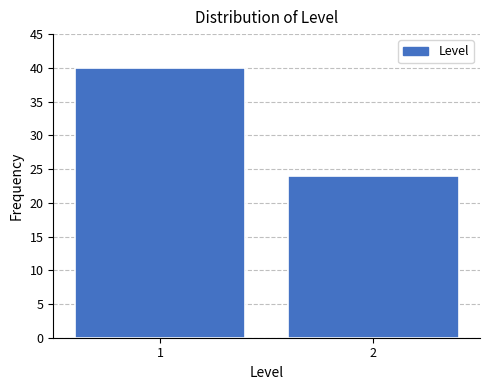

Reading left to right, list all the values displayed in this chart.

1=40	2=24